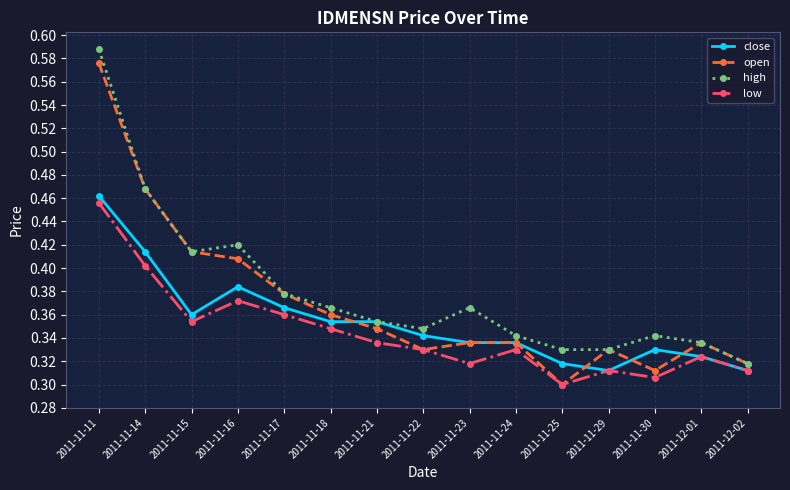

At which label is open closest to 0?

2011-11-25